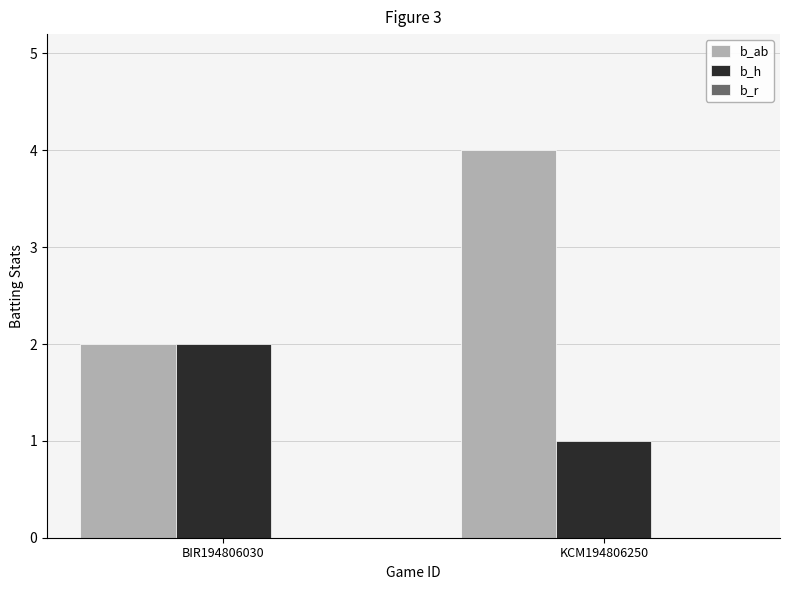

Which series changed the most between BIR194806030 and KCM194806250?

b_ab